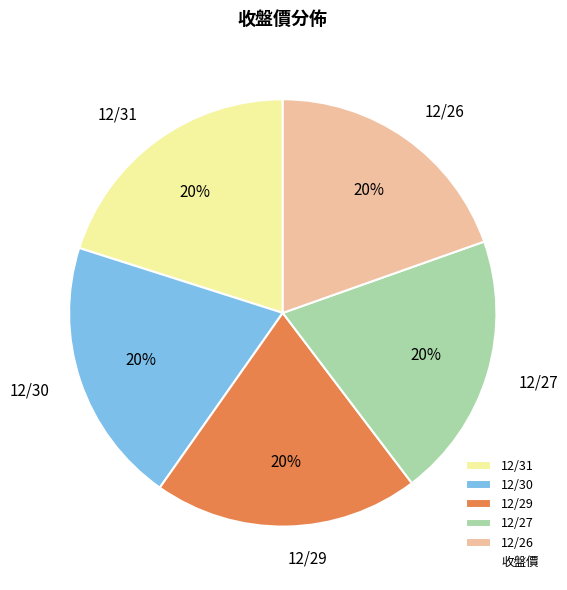

Is it true that 12/29 is 20% of the pie?

True